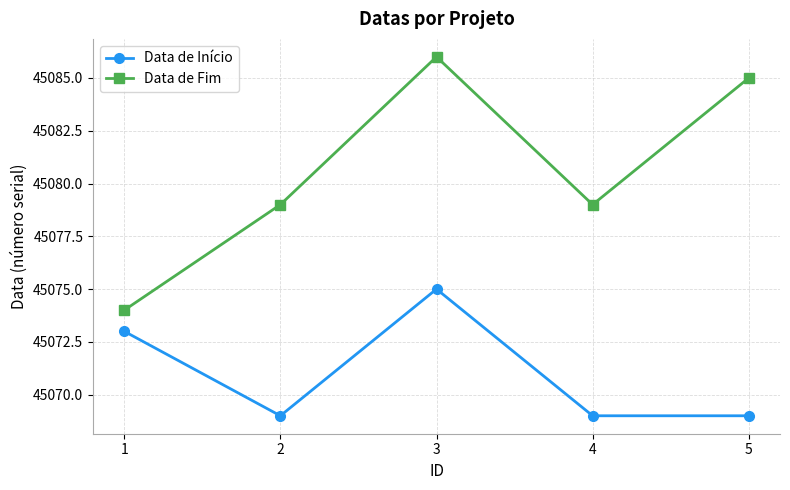

At 1, list the series in order from largest to smallest.

Data de Fim, Data de Início